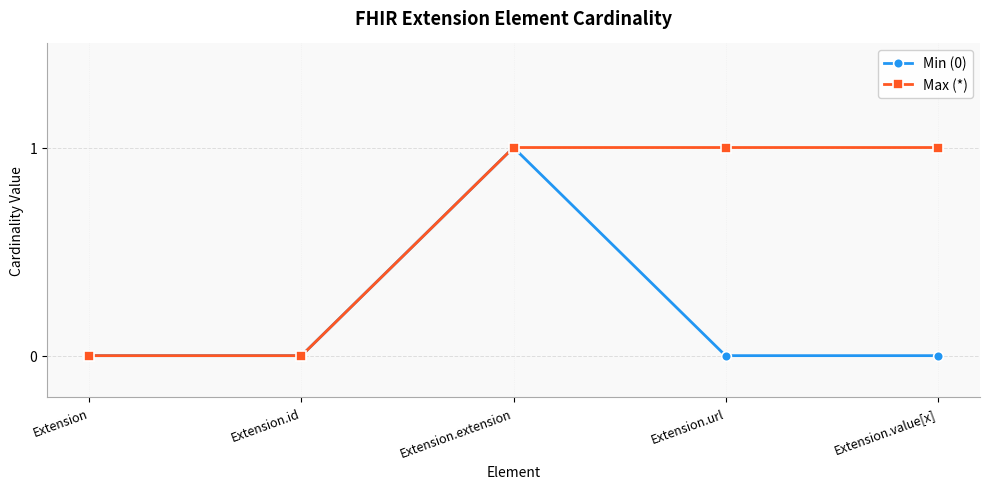

What is the sum of all Min (0) values?

1